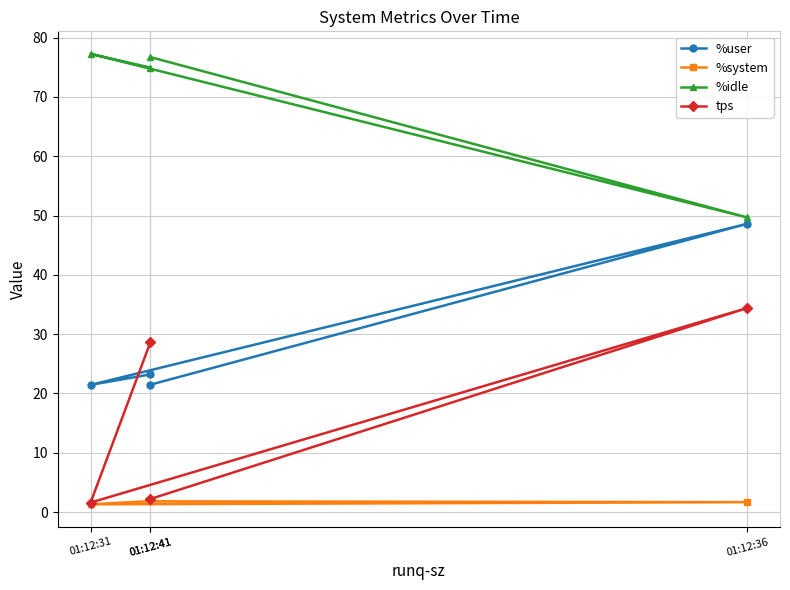

Read the %user value at 01:12:31.

21.4